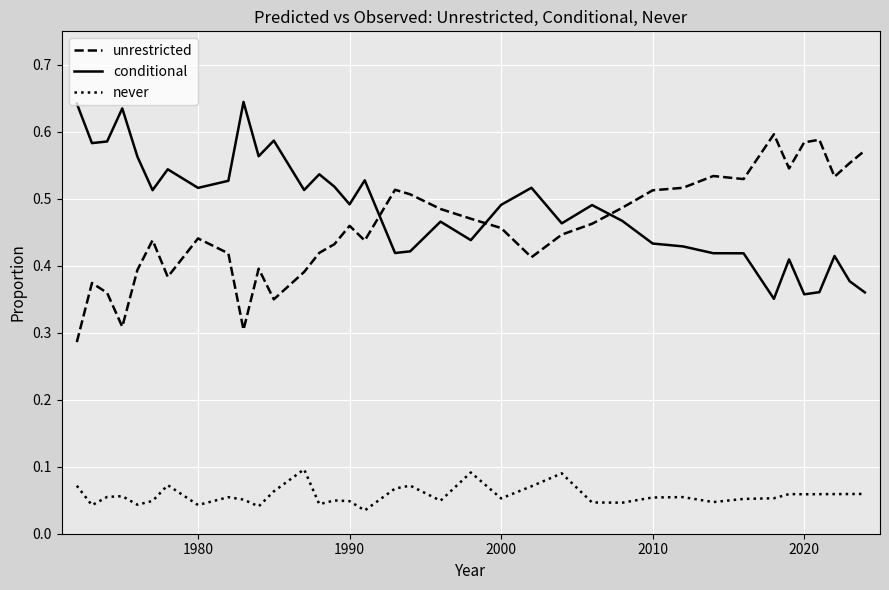

Which series has the largest range (max minus min)?

unrestricted